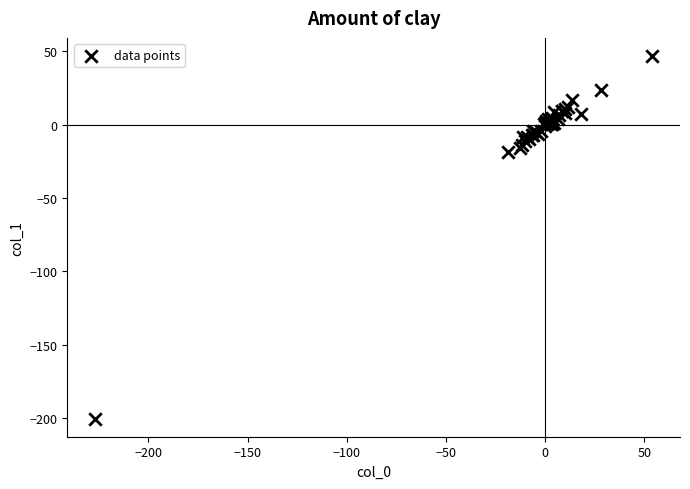

What Y value in the scatter plot is closest to -76?

-18.9